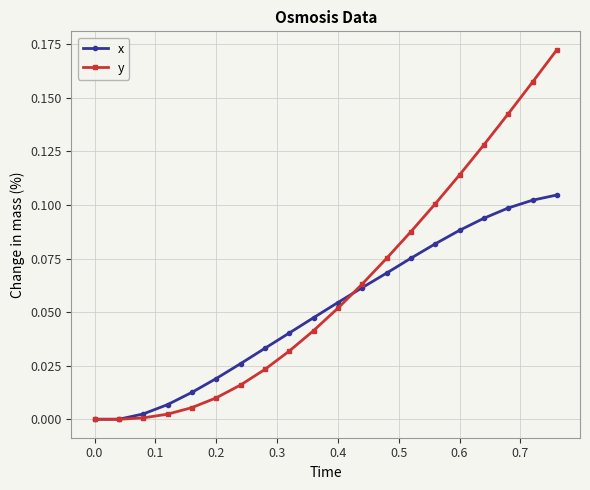

Rank the series by their maximum value, from lowest to highest.

x, y